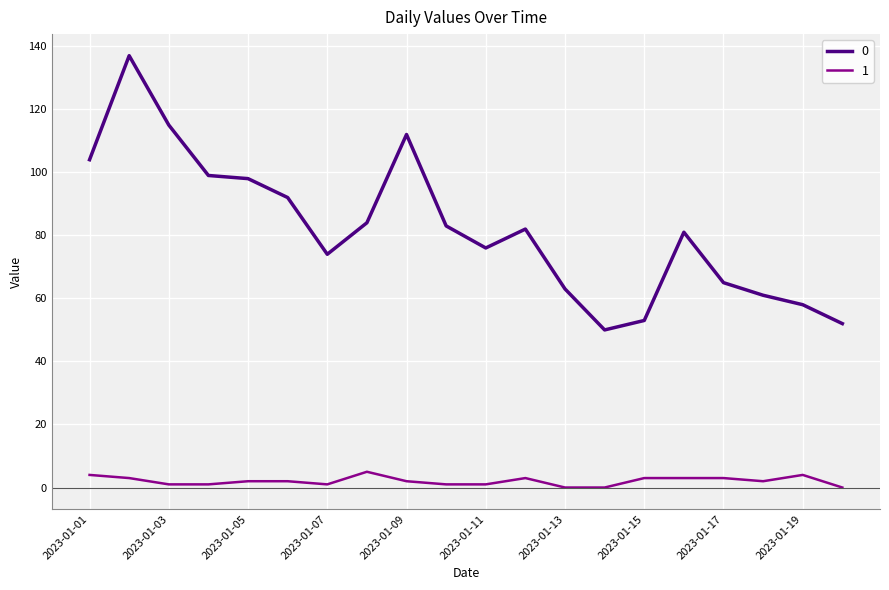

What is the greatest value displayed?

137